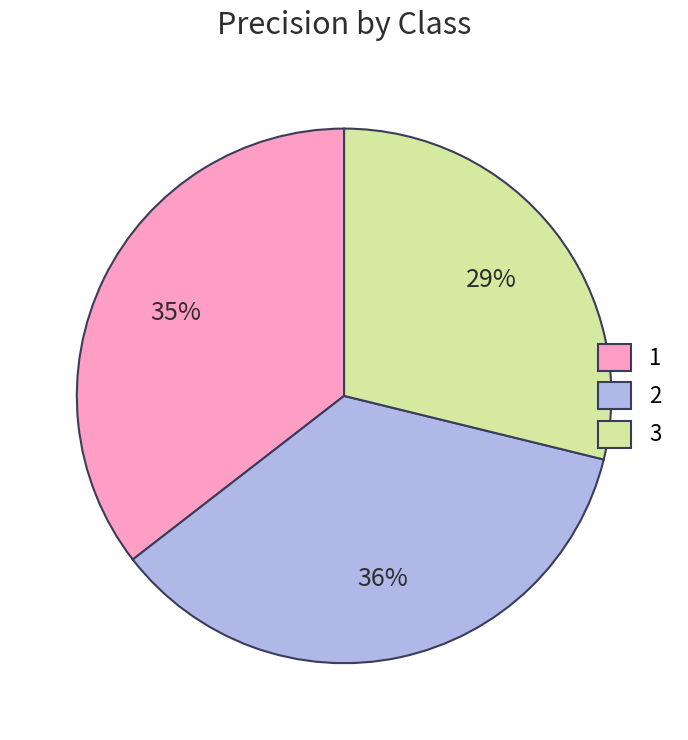

To the nearest percent, what is the average slice percentage?

33%